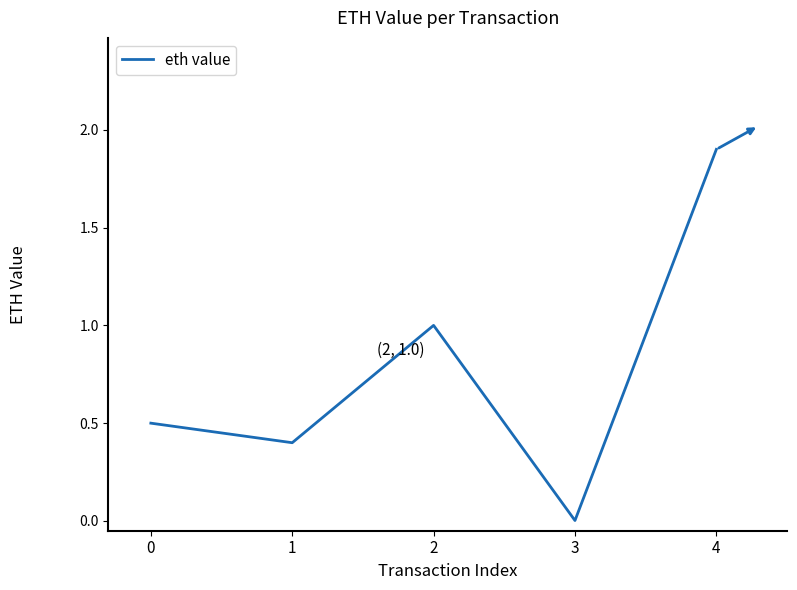

At which category does the chart reach its minimum across all series?

3